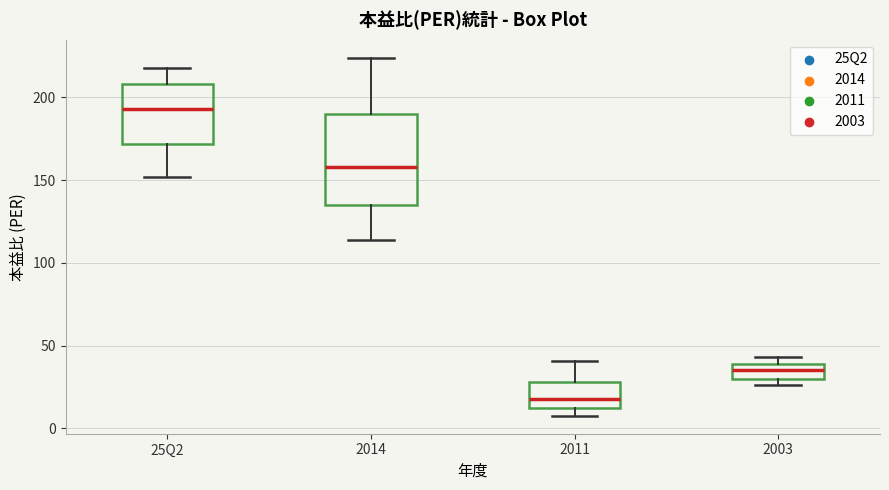

Reading left to right, transcribe this box plot: for each box, give where its median line is, the range the box spans, and where its two whiskers end, as read against the y-axis. The values are not printed on the chart, so give them approximately, as read against the axis.

25Q2: median 195, box 170 to 210, whiskers 150 to 220
2014: median 160, box 135 to 190, whiskers 115 to 225
2011: median 20, box 10 to 30, whiskers 10 (just below the box's lower edge) to 40
2003: median 35, box 30 to 40, whiskers 25 to 45